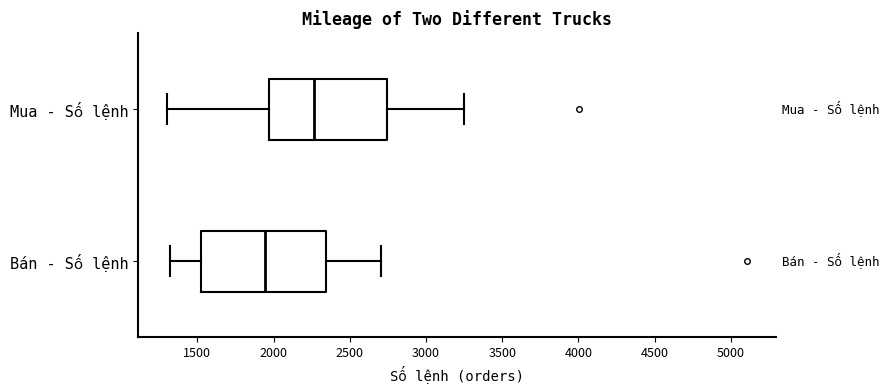

Reading bottom to top, read every box against the x-axis: the position of its median line, the range the box covers, and the ends of its whiskers. The values are not printed on the chart, so give them approximately, as read against the axis.

Bán - Số lệnh: median 1950, box 1500 to 2350, whiskers 1300 to 2700
Mua - Số lệnh: median 2250, box 1950 to 2750, whiskers 1300 to 3250